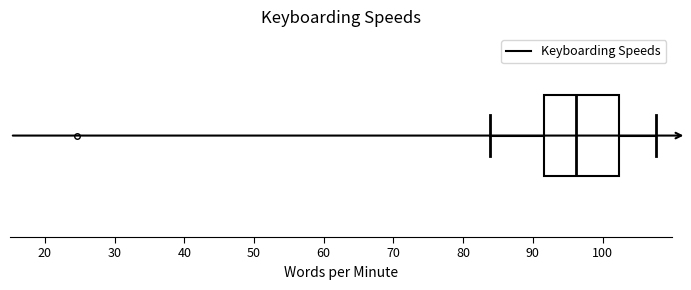

Read this box plot against the x-axis: the position of the median line, the range covered by the box, and the ends of both whiskers. The values are not printed on the chart, so give them approximately, as read against the axis.

median 96, box 92 to 102, whiskers 84 to 108